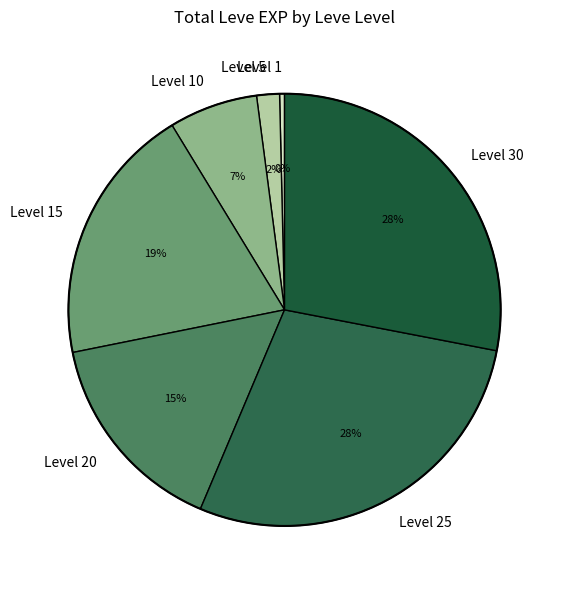

How many segments does this pie chart have?

7